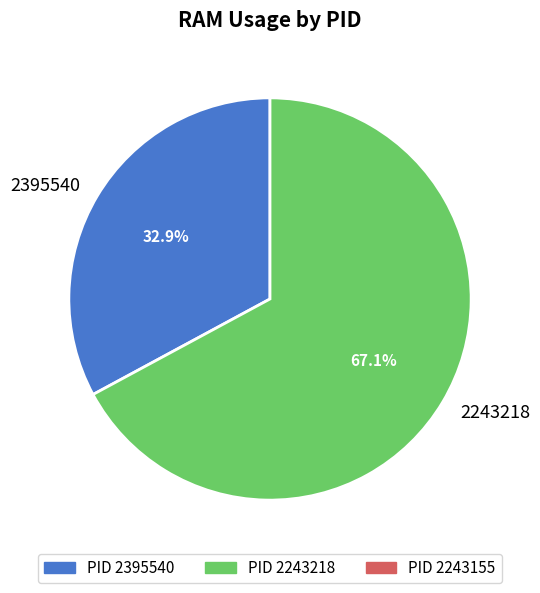

How many slices are in this pie chart?

2